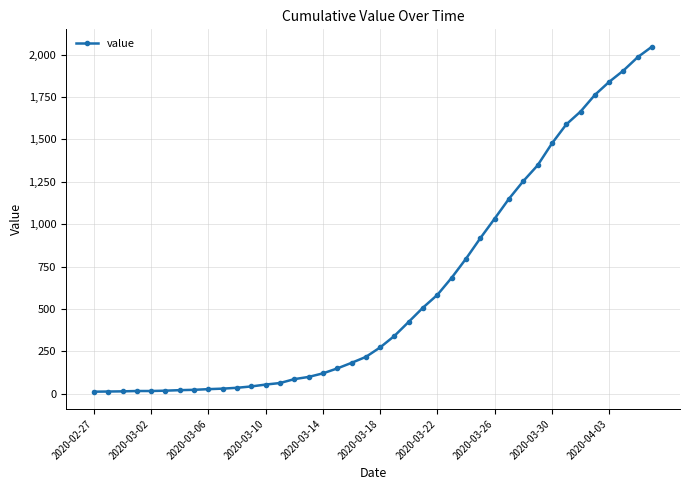

How many data points are less than 274?

20